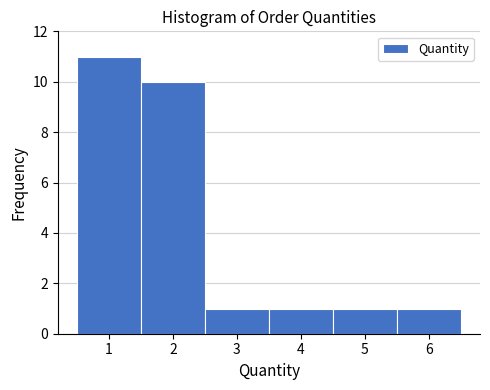

Over which range of the x-axis is the bar tallest?

0.5 to 1.5